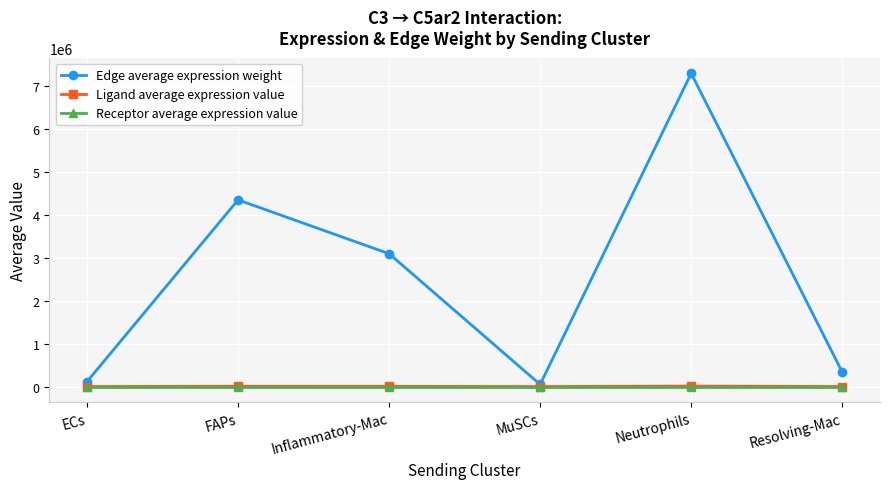

What is the label of the 5th point from the left?

Neutrophils